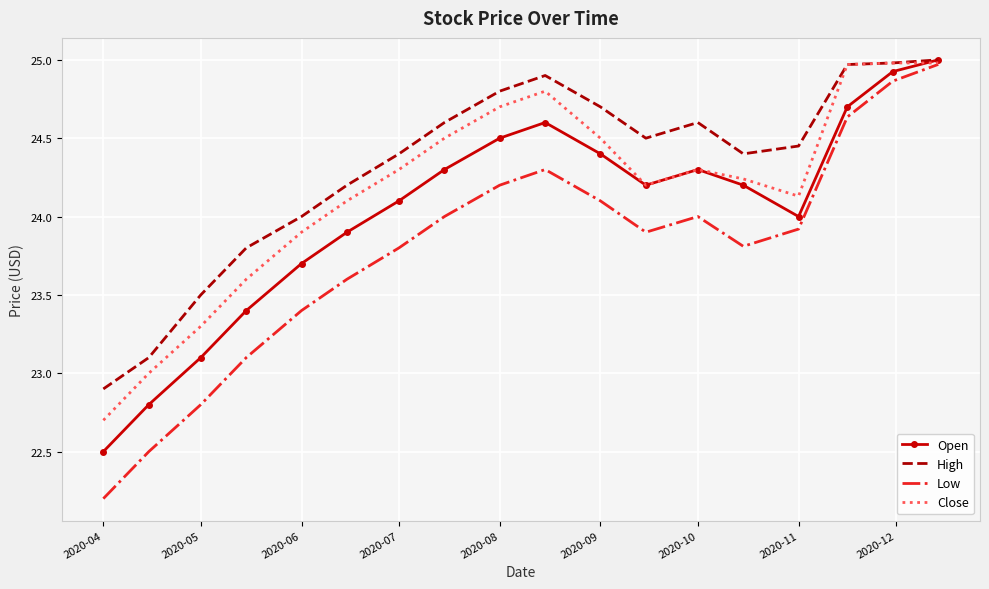

At how many categories does at least one series exceed 23?

17